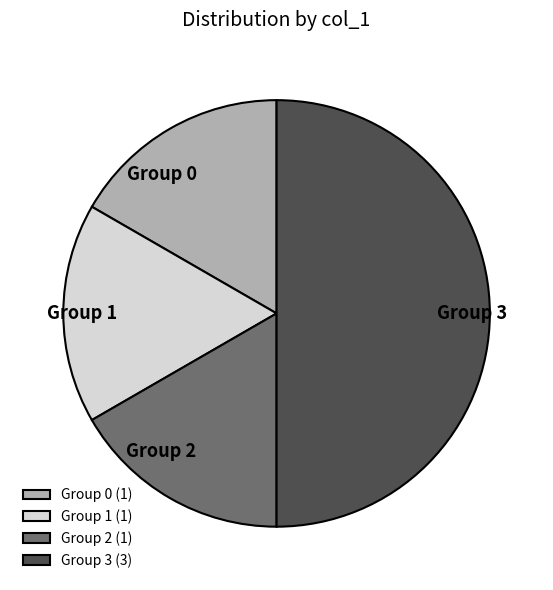

Approximately how many times larger is the value at Group 1 (1) compared to Group 2 (1)?

1.0